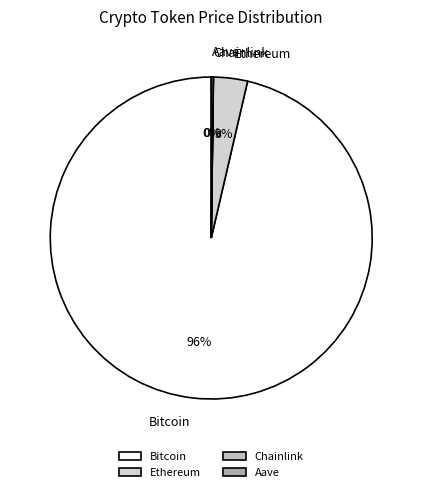

Which slice is the largest?

Bitcoin